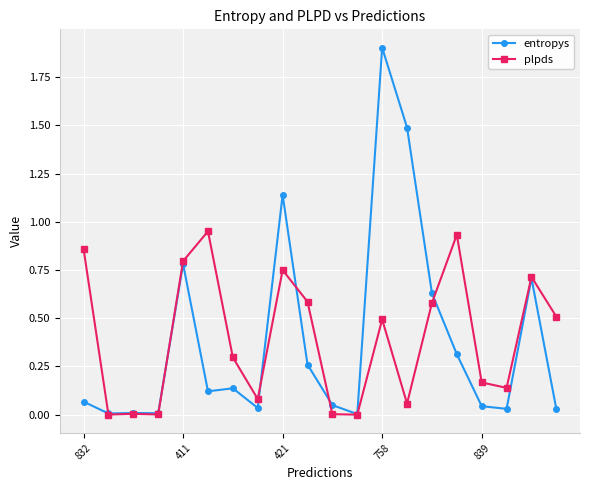

Which series has the widest spread of values?

entropys